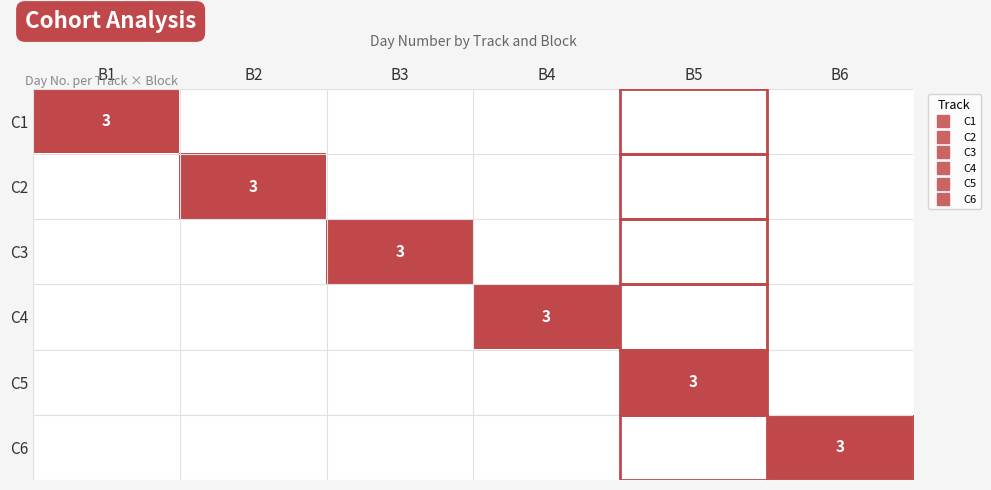

What is the difference between the highest and lowest values at B2?

3